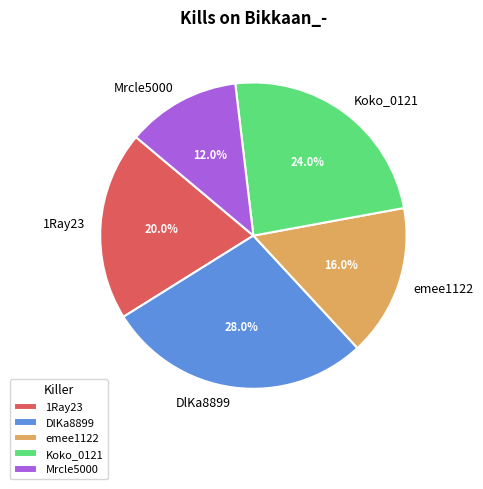

How much of the chart is everything except DlKa8899?

72.0%